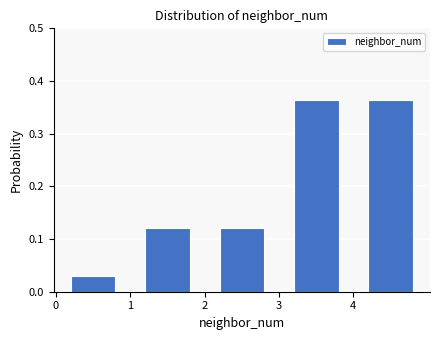

Reading left to right, transcribe this chart: for each bar, give the range it covers on the x-axis and its height. The values are not printed on the chart, so give them approximately, as read against the axis.

0 to 1: 0.03
1 to 2: 0.12
2 to 3: 0.12
3 to 4: 0.36
4 to 5: 0.36